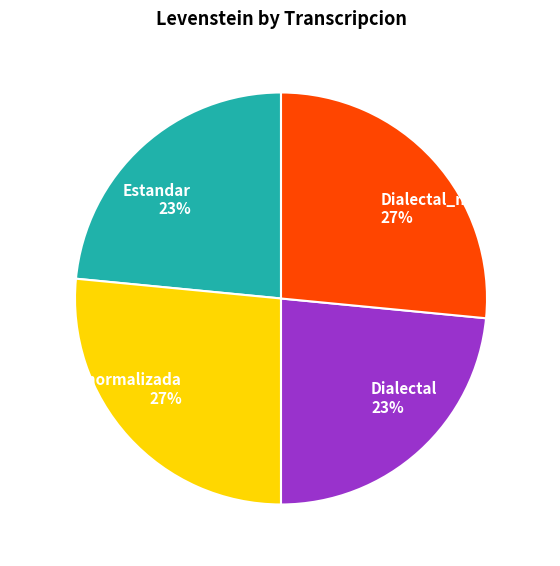

Combined, do Estandar and Dialectal account for over 50%?

No